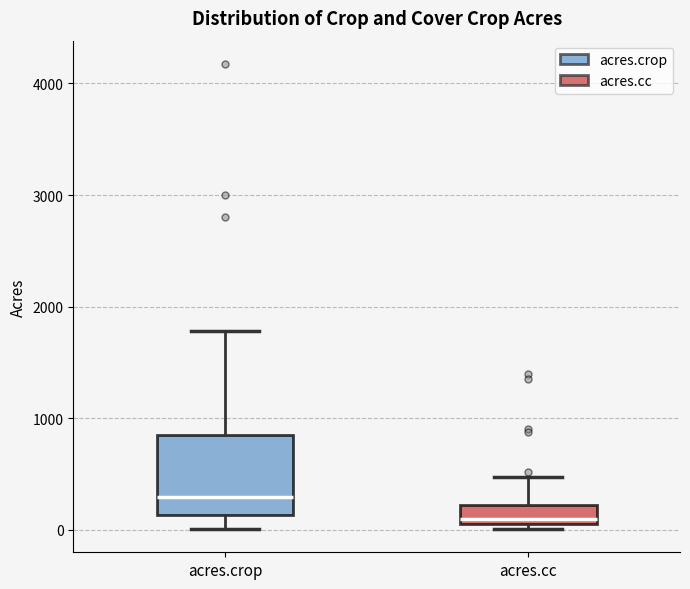

Where does the upper whisker of the box for acres.cc end on the y-axis? The values are not printed on the chart, so give them approximately, as read against the axis.

500